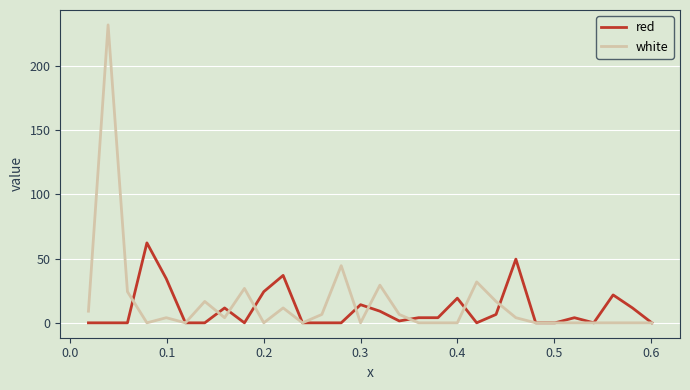

Which series has the largest range (max minus min)?

white